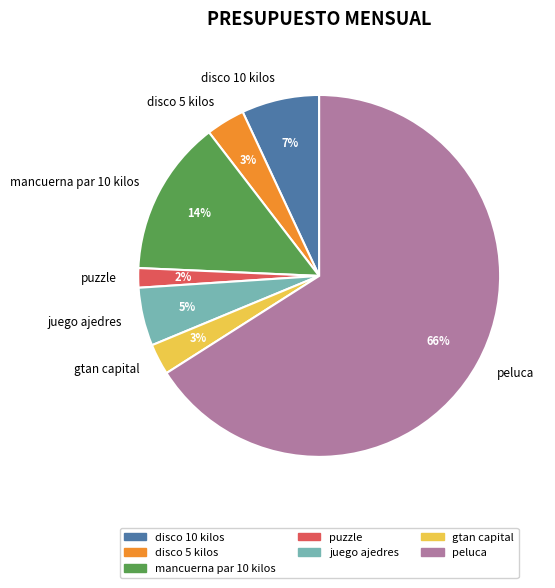

Which slice is the smallest?

puzzle